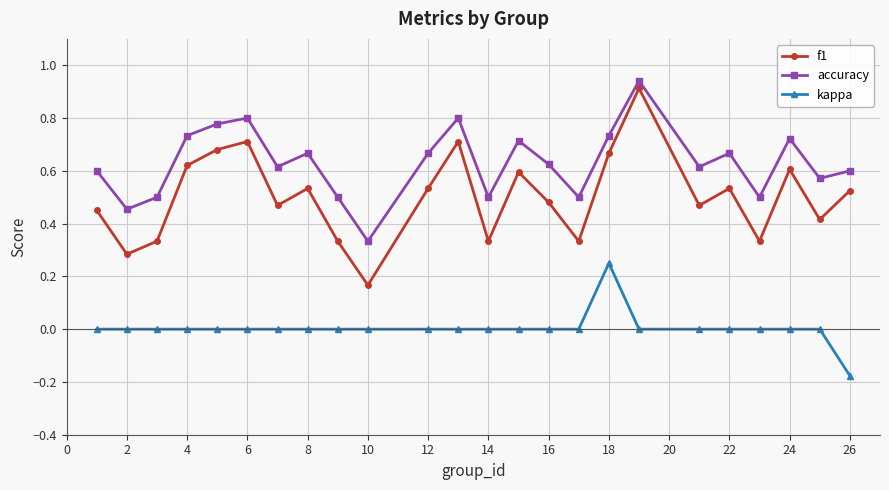

Count the number of data series in this chart.

3